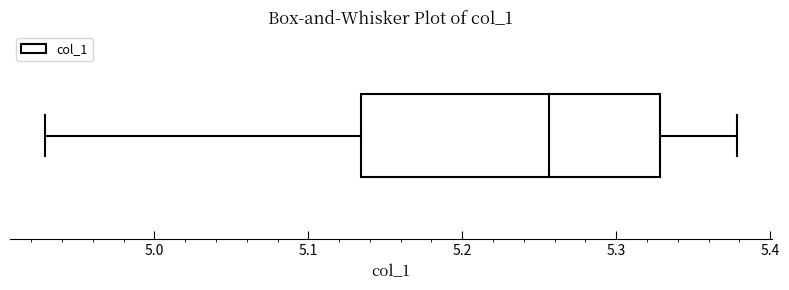

Read this box plot against the x-axis: the position of the median line, the range covered by the box, and the ends of both whiskers. The values are not printed on the chart, so give them approximately, as read against the axis.

median 5.26, box 5.13 to 5.33, whiskers 4.93 to 5.38